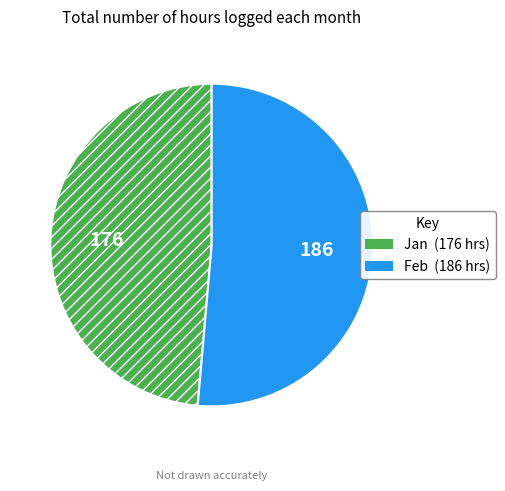

Approximately how many times larger is the value at Feb compared to Jan?

1.1